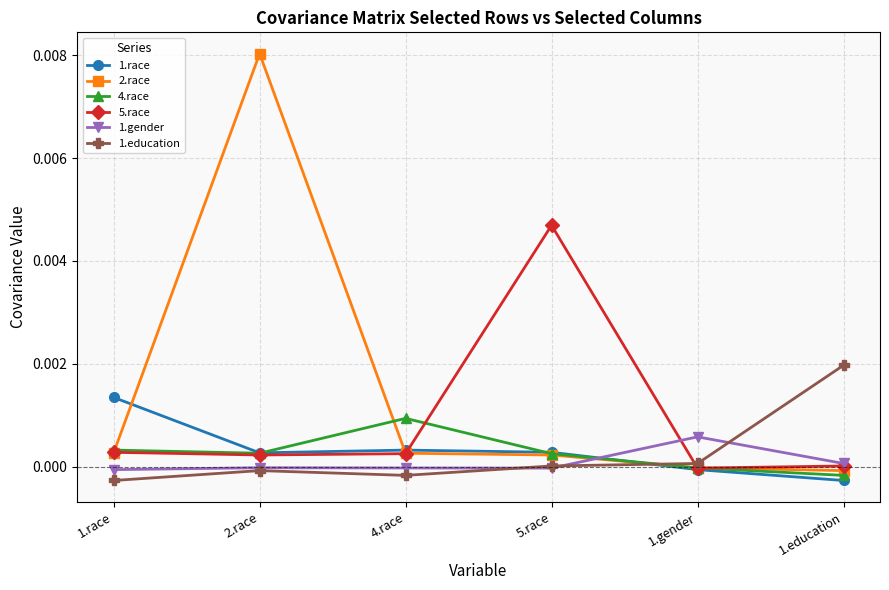

True or false: 2.race has more than 0 interior local peaks.

True